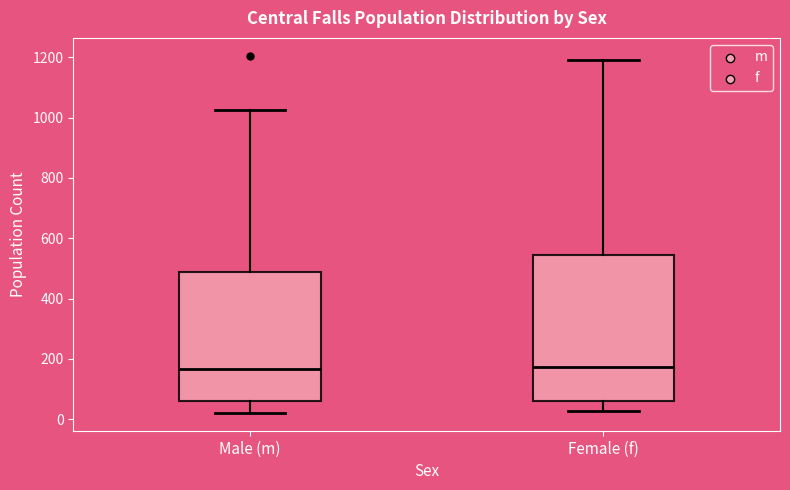

Reading left to right, read every box against the y-axis: the position of its median line, the range the box covers, and the ends of its whiskers. The values are not printed on the chart, so give them approximately, as read against the axis.

Male (m): median 160, box 60 to 480, whiskers 20 to 1020
Female (f): median 180, box 60 to 540, whiskers 20 to 1200